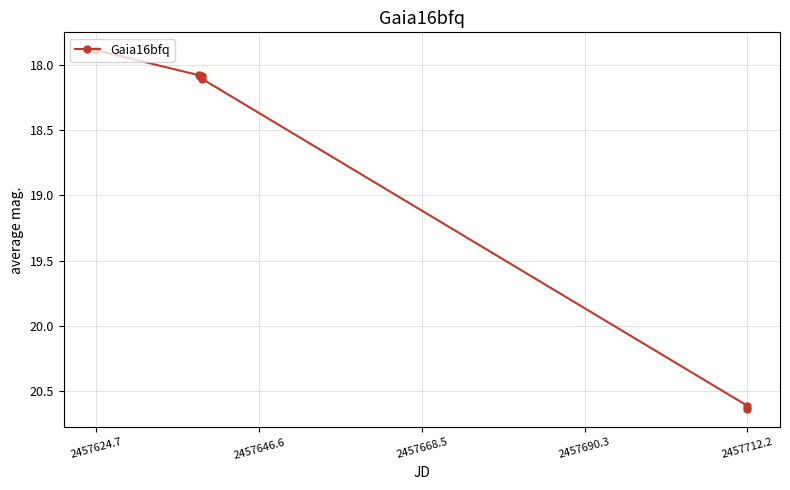

What is the value of the 2nd point from the left?

18.1